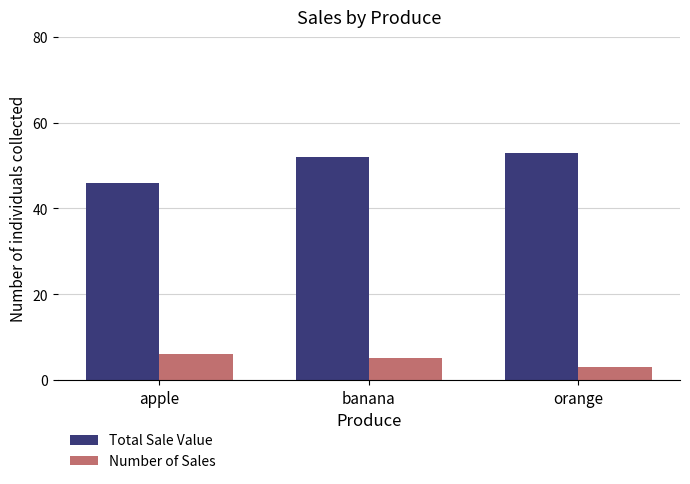

What is the difference between the Number of Sales values at banana and orange?

2